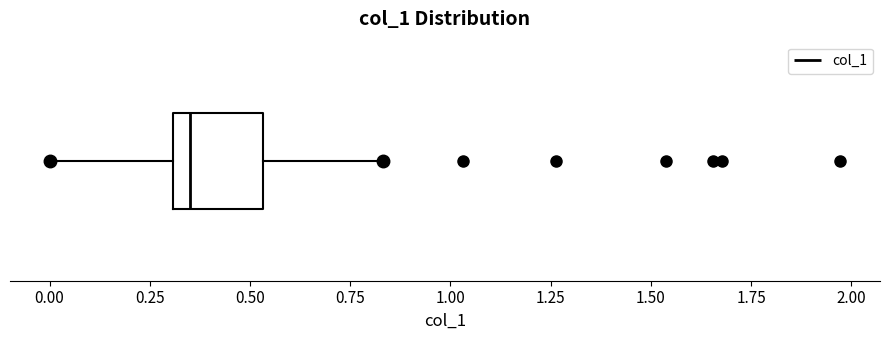

Transcribe this box plot: give where the median line is, the range the box spans, and where the two whiskers end, as read against the x-axis. The values are not printed on the chart, so give them approximately, as read against the axis.

median 0.35, box 0.30 to 0.55, whiskers 0.00 to 0.85